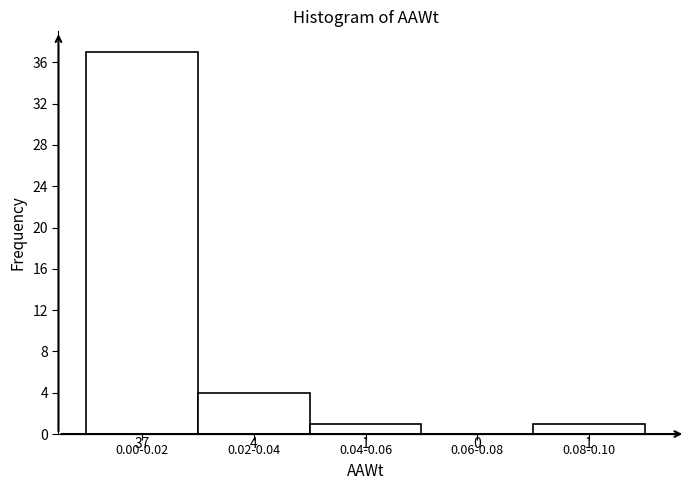

Reading left to right, extract all data points from this chart.

0.00-0.02=37	0.02-0.04=4	0.04-0.06=1	0.06-0.08=0	0.08-0.10=1